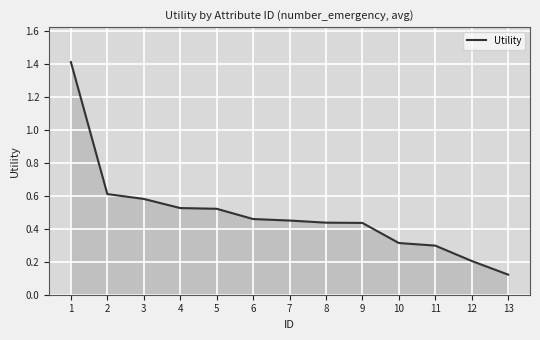

What is the change in value from 1 to 11?

-1.1